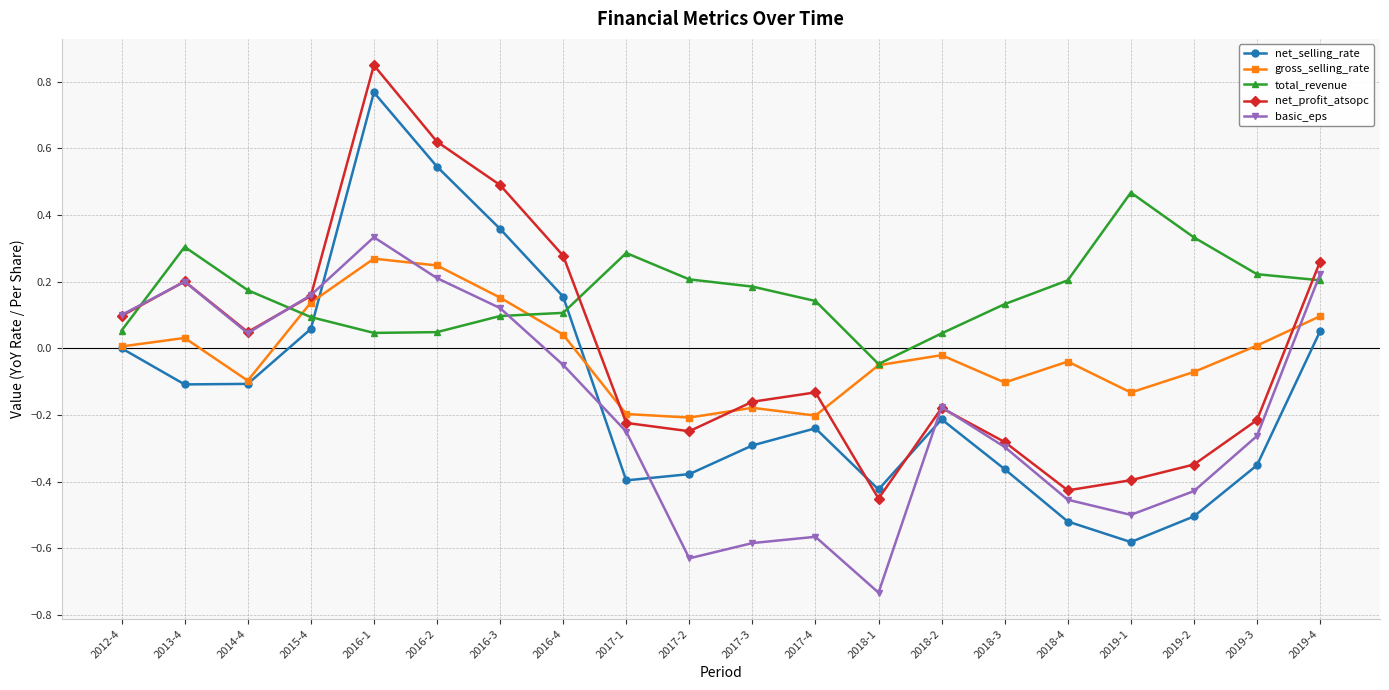

Between 2017-2 and 2019-3, which series saw the biggest shift?

basic_eps